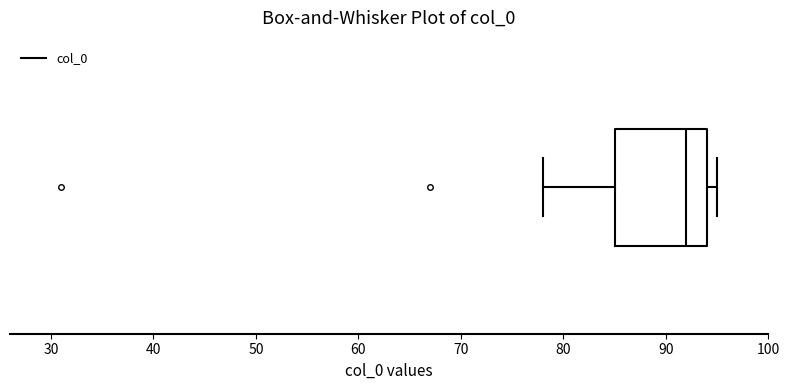

Read this box plot against the x-axis: the position of the median line, the range covered by the box, and the ends of both whiskers. The values are not printed on the chart, so give them approximately, as read against the axis.

median 92, box 85 to 94, whiskers 78 to 95